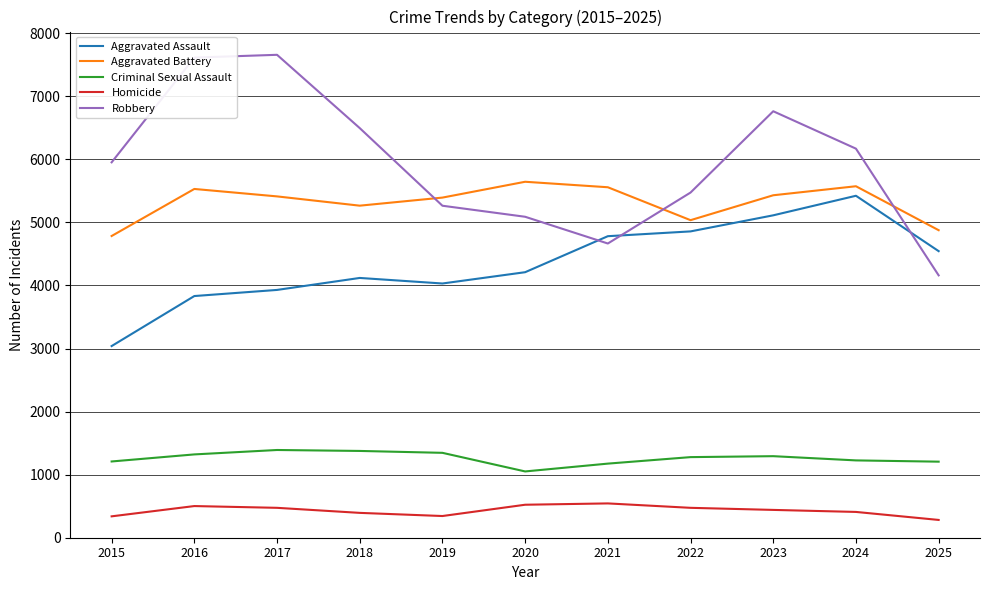

True or false: Homicide and Aggravated Battery cross at least once.

False